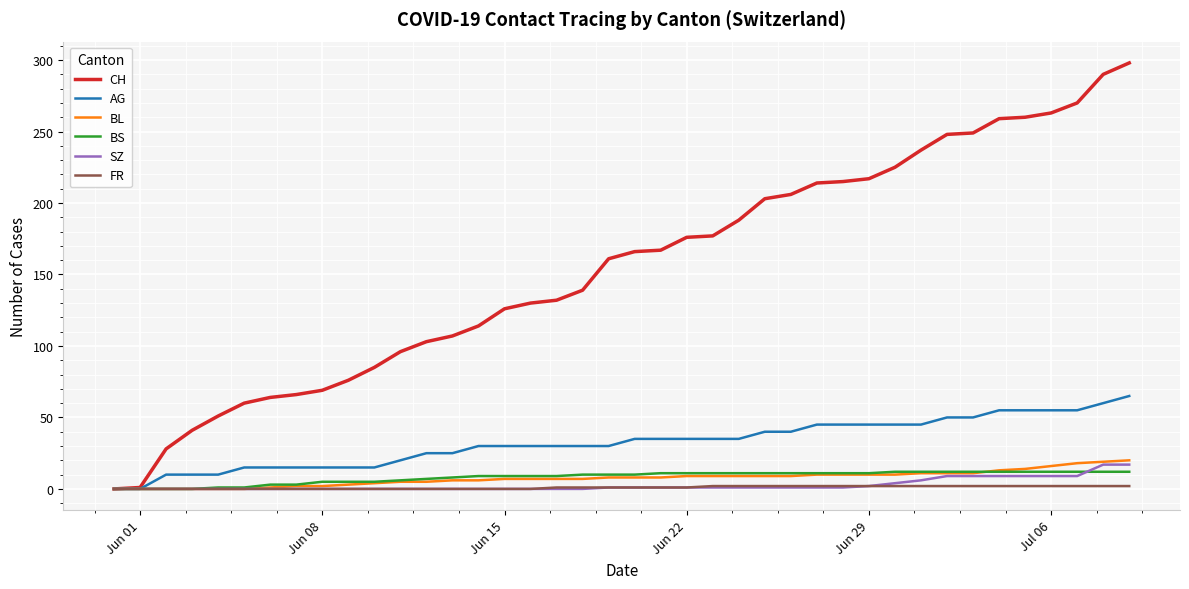

What is the sum of all SZ values?

110